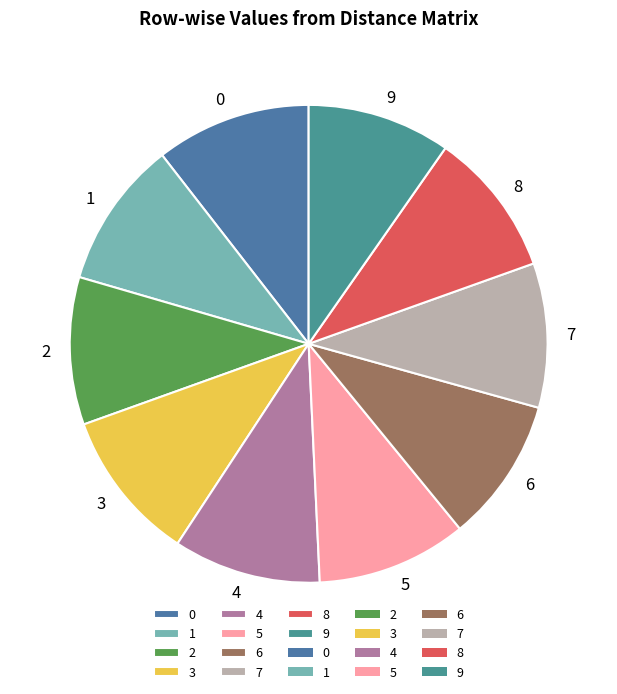

Approximately how many times larger is the value at 9 compared to 7?

1.0